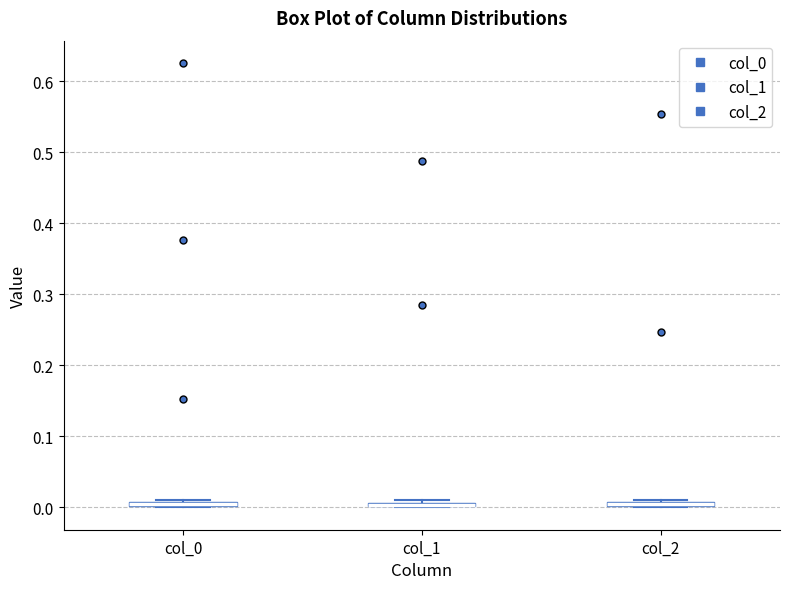

Where is the lower edge of the box for col_2 on the y-axis? The values are not printed on the chart, so give them approximately, as read against the axis.

0.00